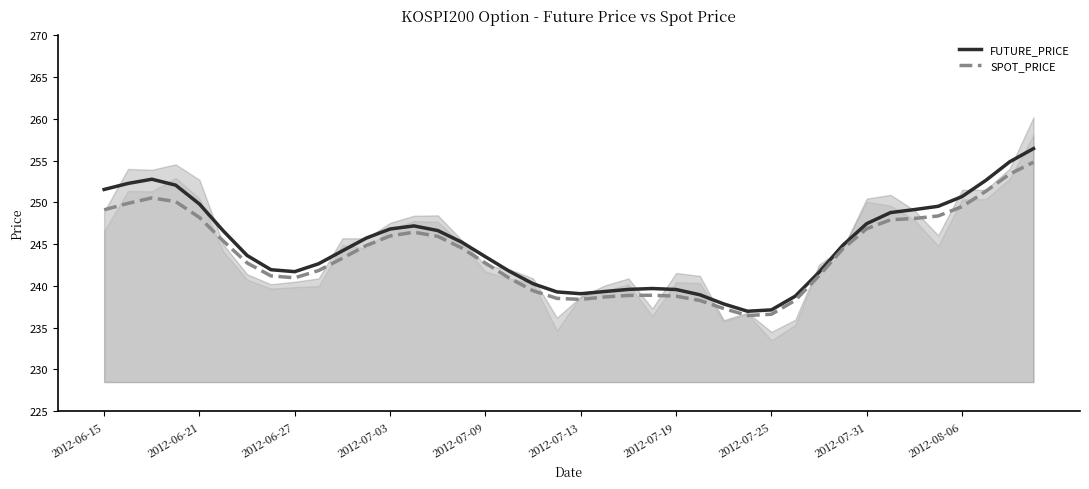

Rank the series by their average value, from lowest to highest.

SPOT_PRICE, FUTURE_PRICE